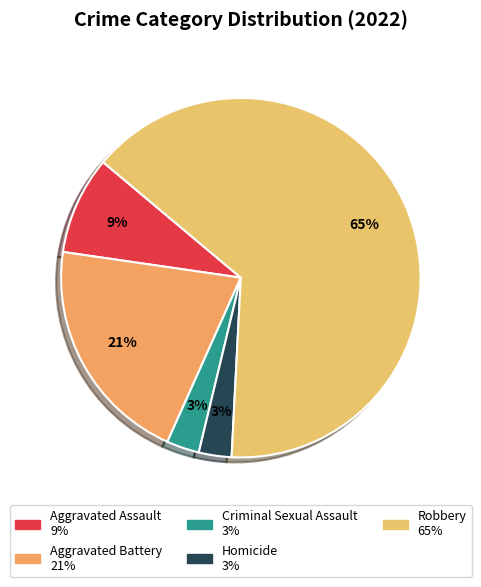

Does any single category account for the majority?

Yes